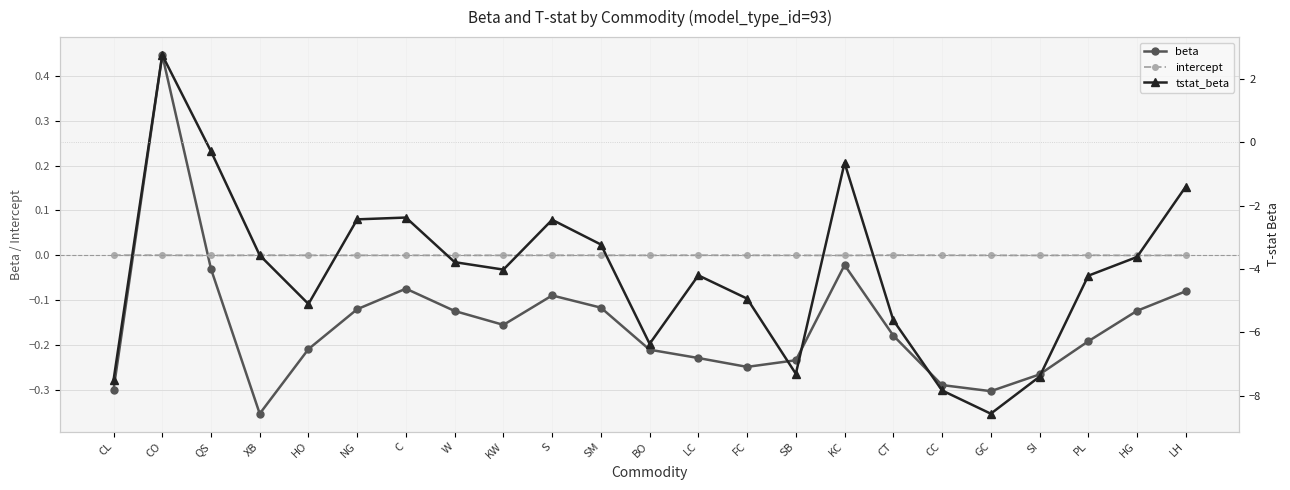

Does the chart have visible grid lines?

Yes